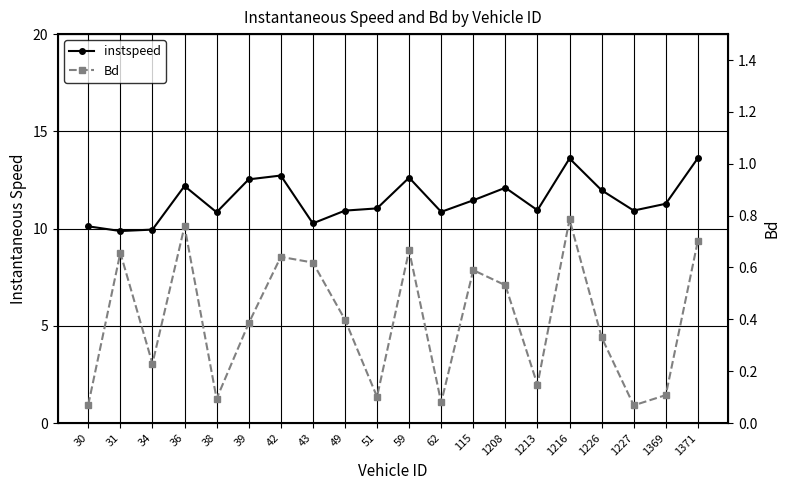

What is the value of the Bd point at the 7th from the left?

0.6